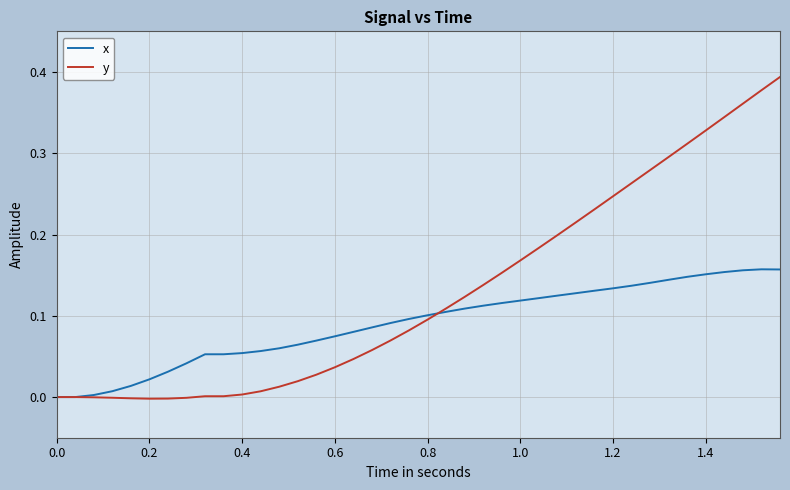

Which series ends up on top after the final intersection of y and x?

y